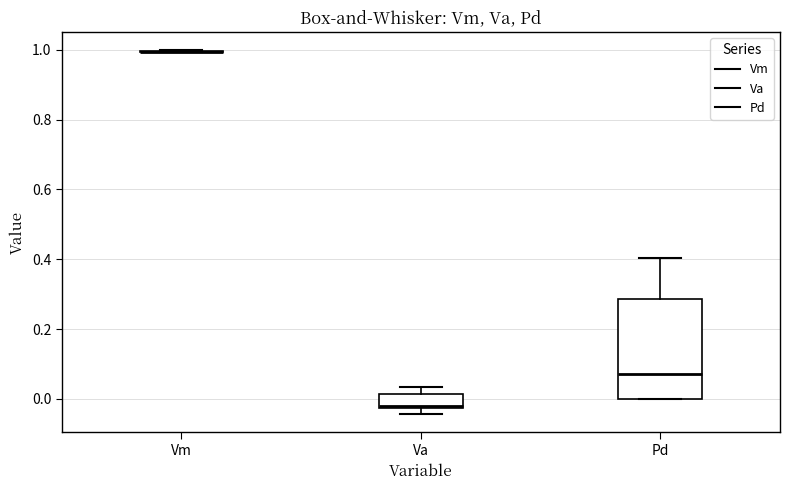

Which box is the tallest, from its lower edge to its upper edge?

Pd